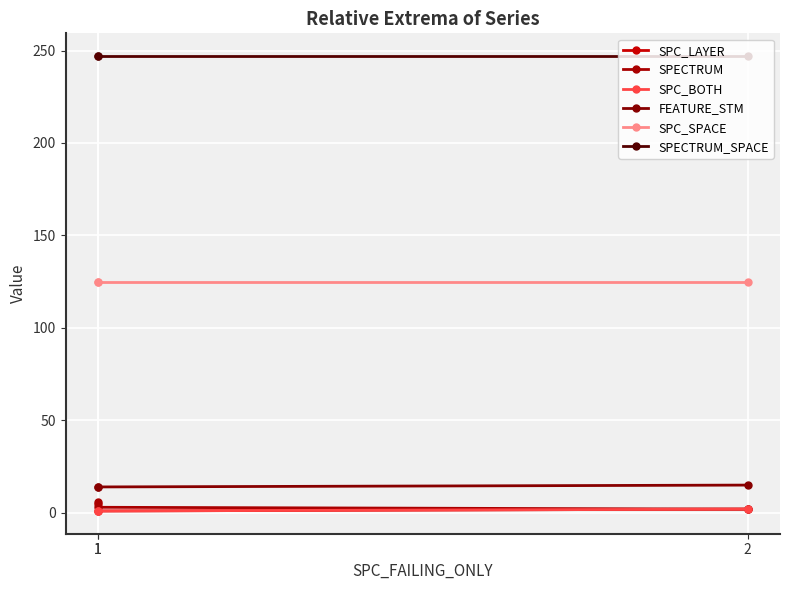

Which label corresponds to the largest value in the chart?

1